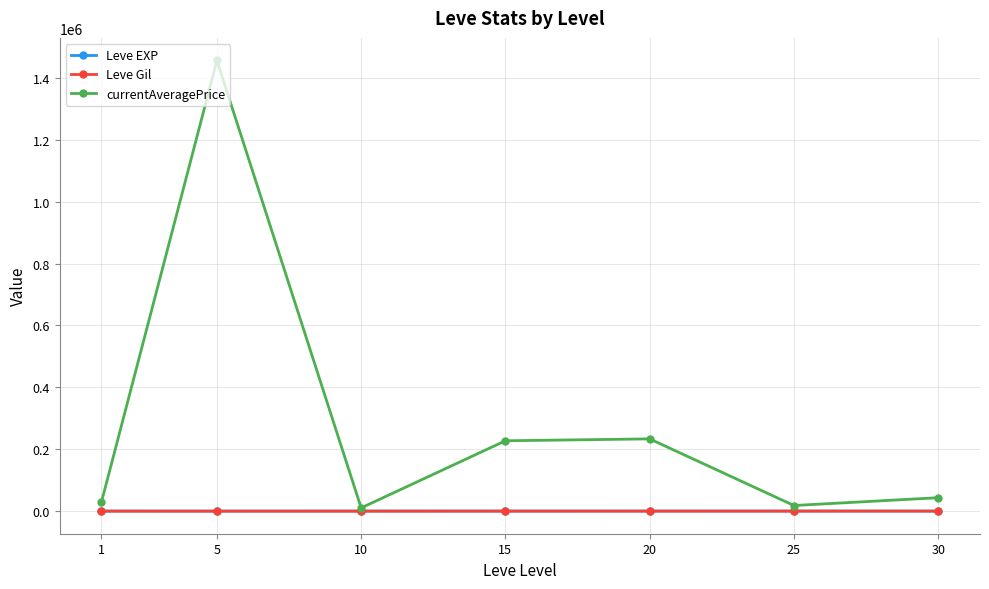

At which category does currentAveragePrice reach its first local peak?

5